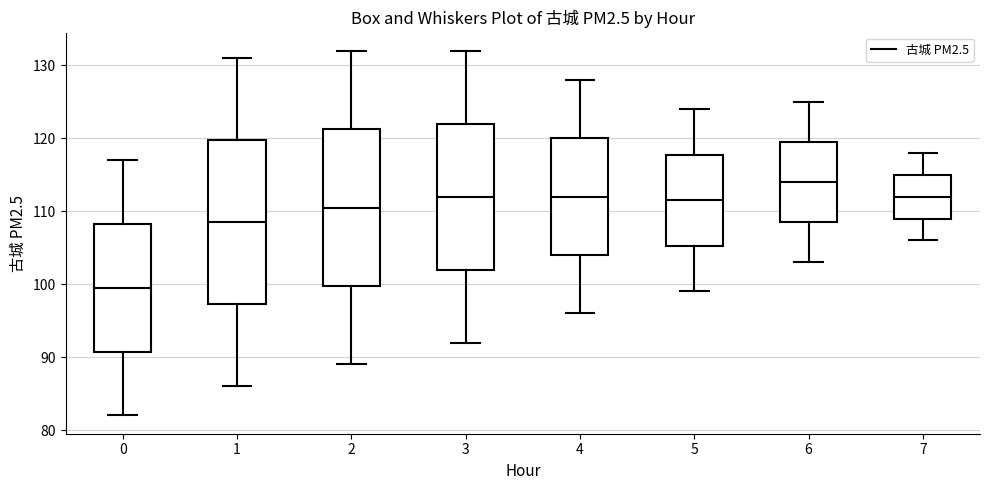

Which box is the tallest, from its lower edge to its upper edge?

1